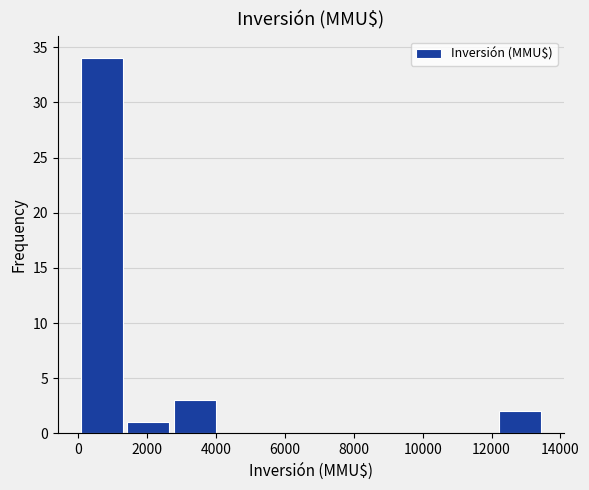

Which range on the x-axis has the tallest bar?

0 to 1350